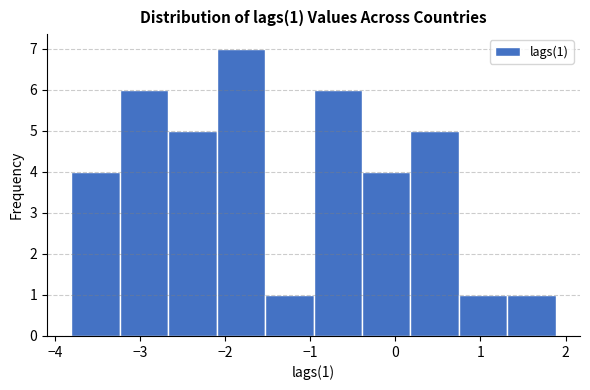

Which range on the x-axis has the tallest bar?

-2.1 to -1.5